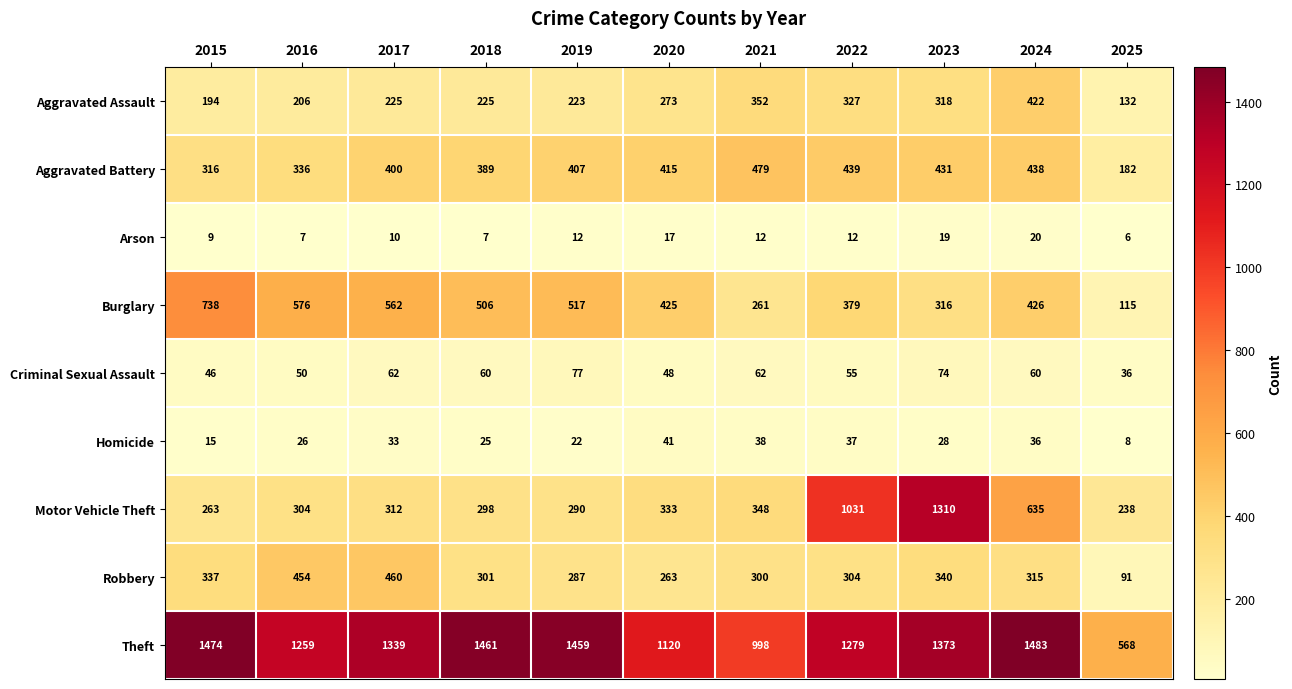

At which label does Criminal Sexual Assault reach its minimum?

2025